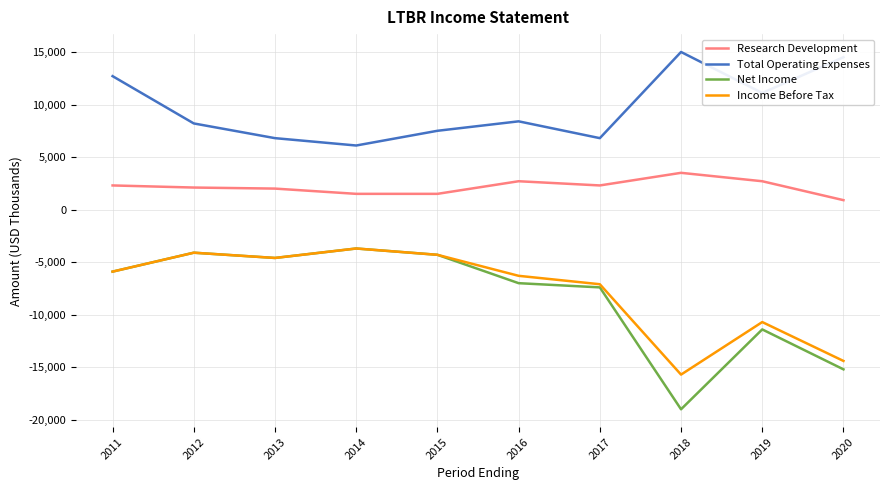

True or false: Net Income and Research Development cross at least once.

False